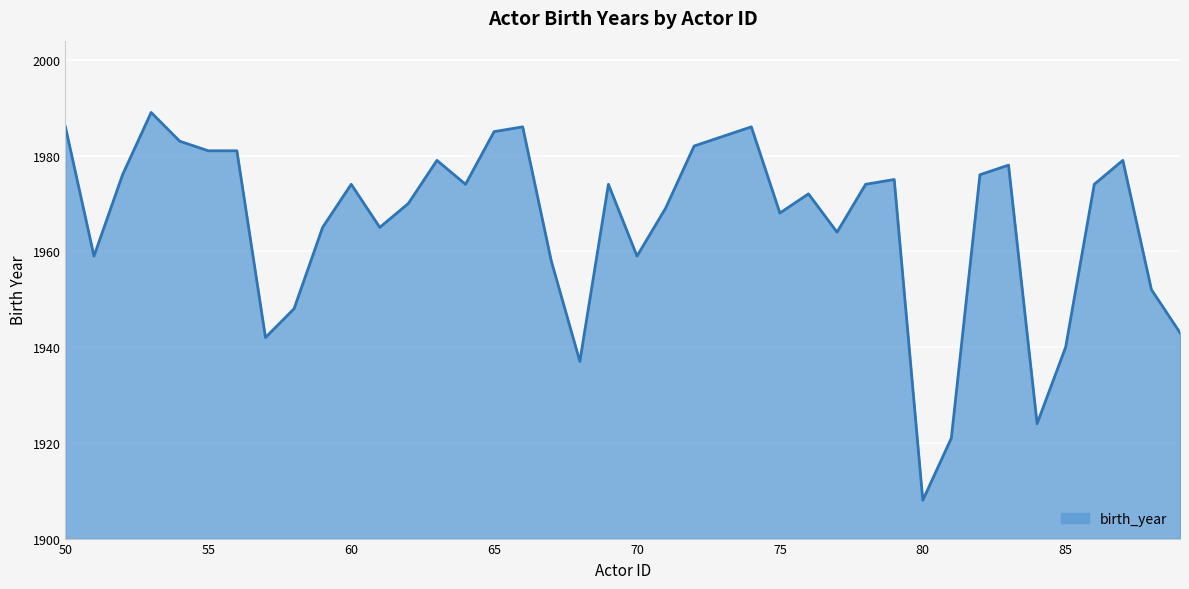

What is the minimum value shown in the chart?

1908